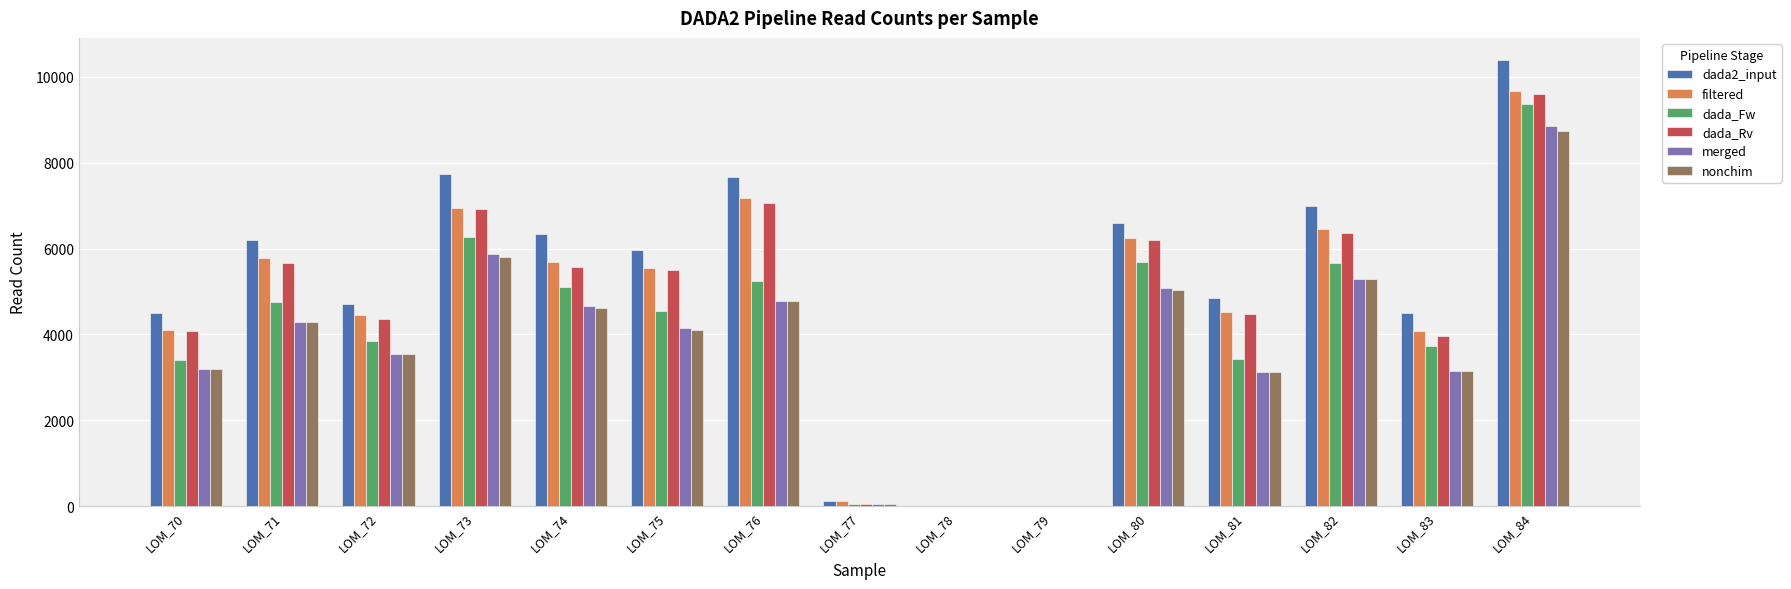

At which label does dada2_input first exceed 5960?

LOM_71